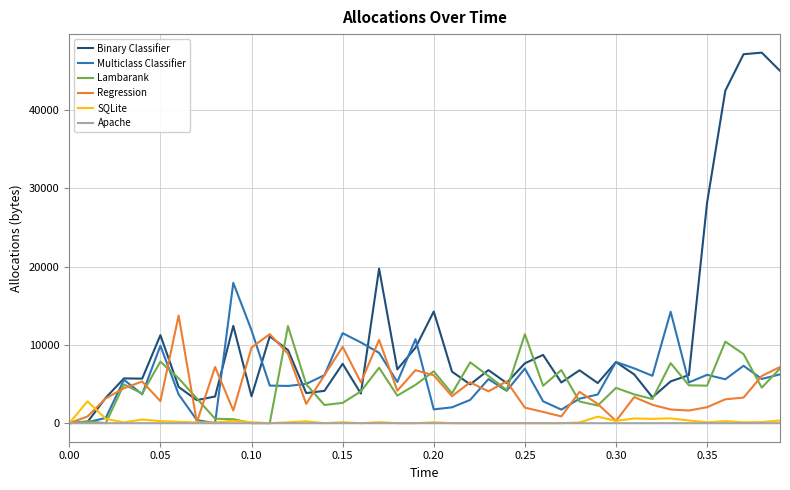

What is the greatest value displayed?

47329